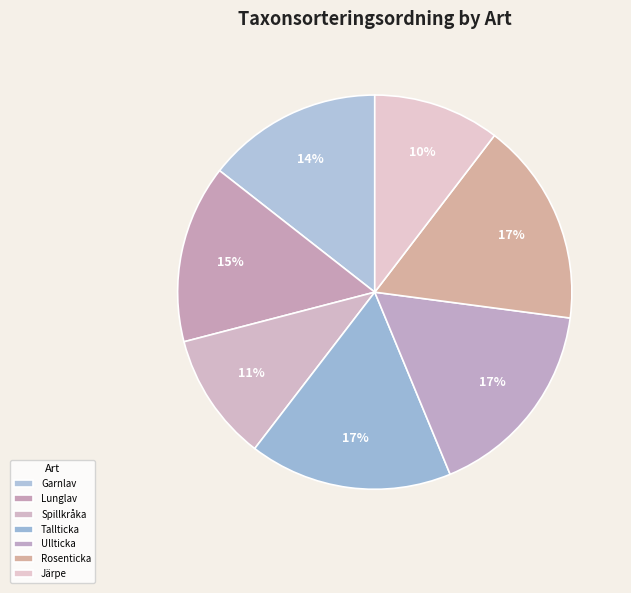

The Garnlav slice represents 1% of the pie. True or false?

False